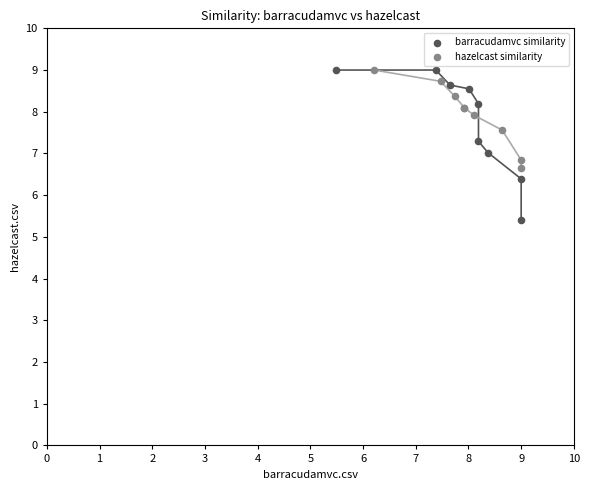

Which series reaches the minimum Y coordinate?

barracudamvc similarity